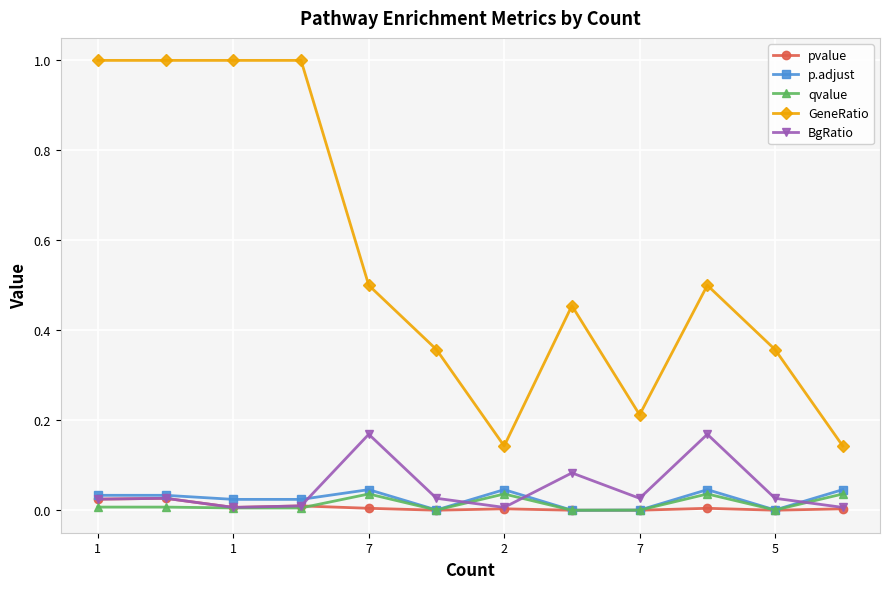

True or false: GeneRatio and qvalue intersect in this chart.

False